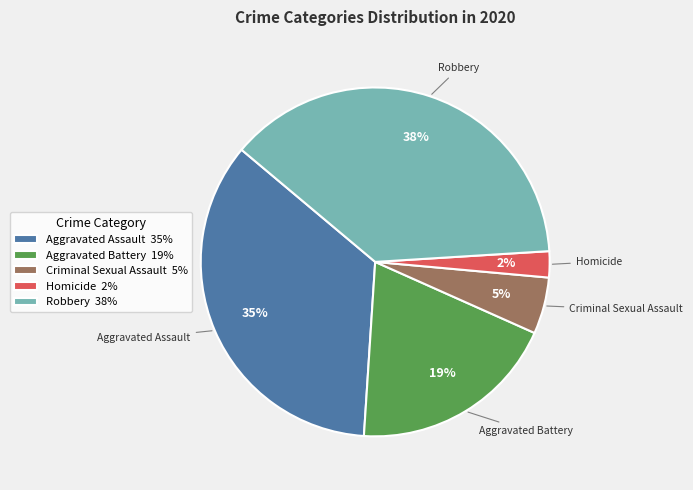

Rank the categories by value from lowest to highest.

Homicide, Criminal Sexual Assault, Aggravated Battery, Aggravated Assault, Robbery